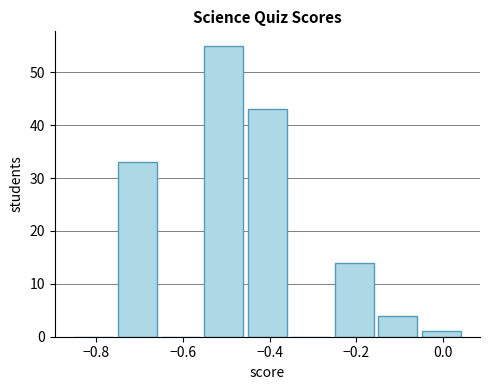

What is the height of the bar covering -0.45 to -0.35 on the x-axis? Neither the bar edges nor the heights are printed on the chart, so give them approximately, as read against the axes.

43